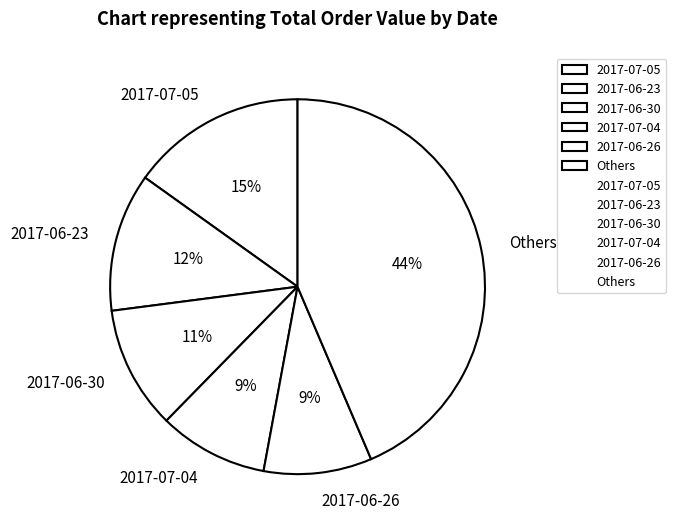

The Others slice represents 29% of the pie. True or false?

False